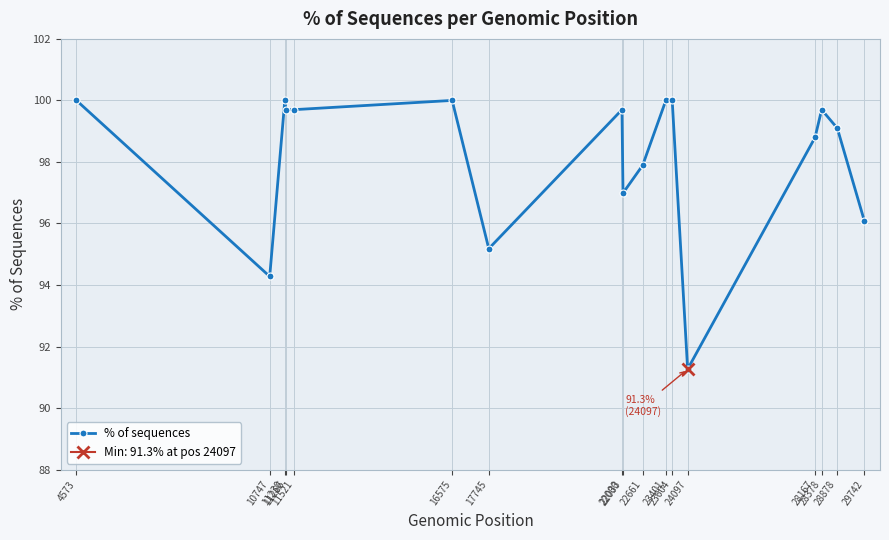

The value at 4573 is 131.7. True or false?

False